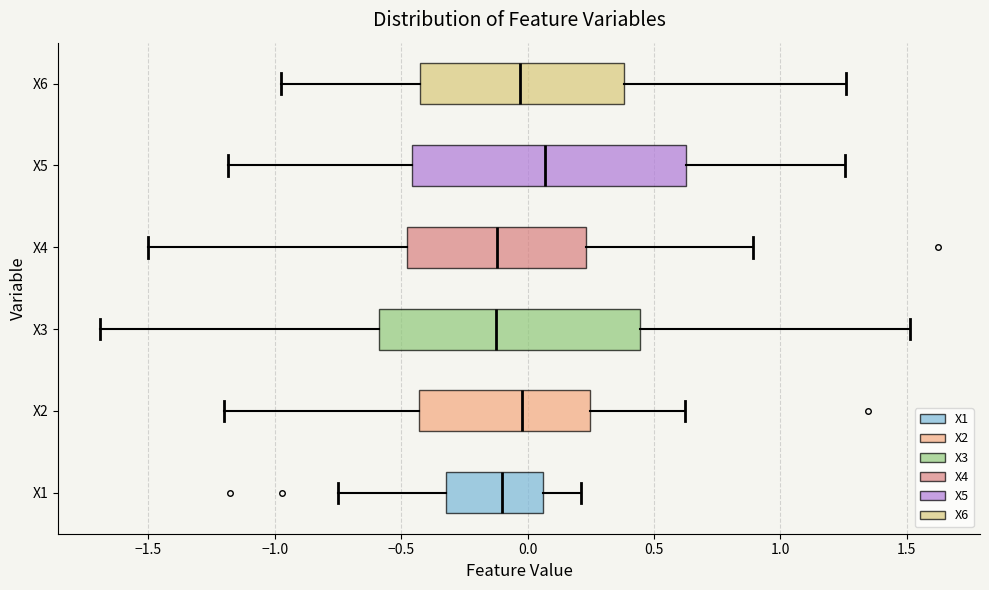

Comparing the boxes themselves (not the whiskers), which one is the widest?

X5